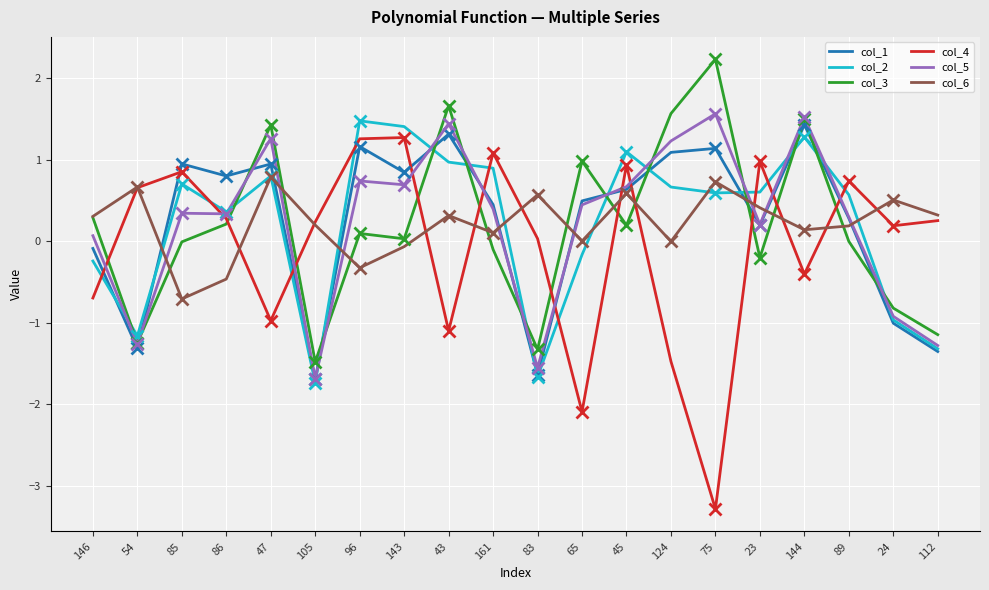

At which category does the chart reach its minimum across all series?

75